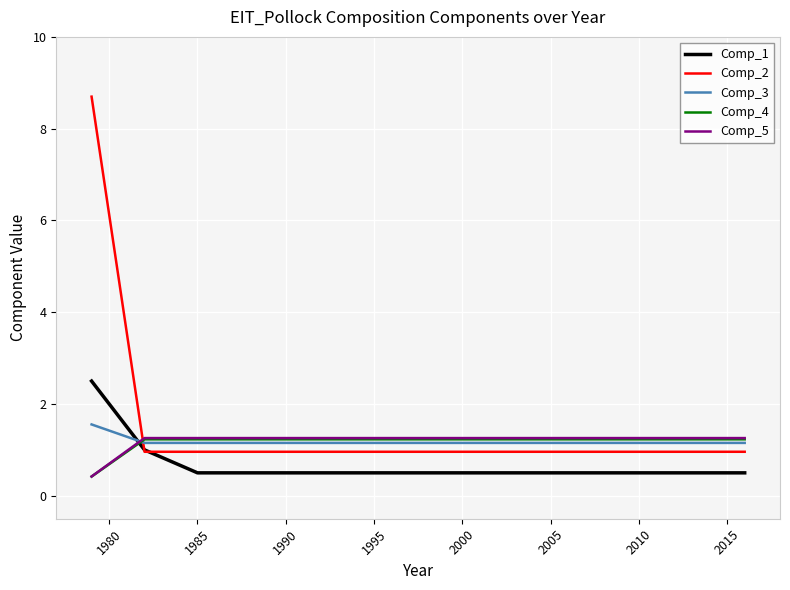

True or false: Comp_2 and Comp_4 intersect in this chart.

True